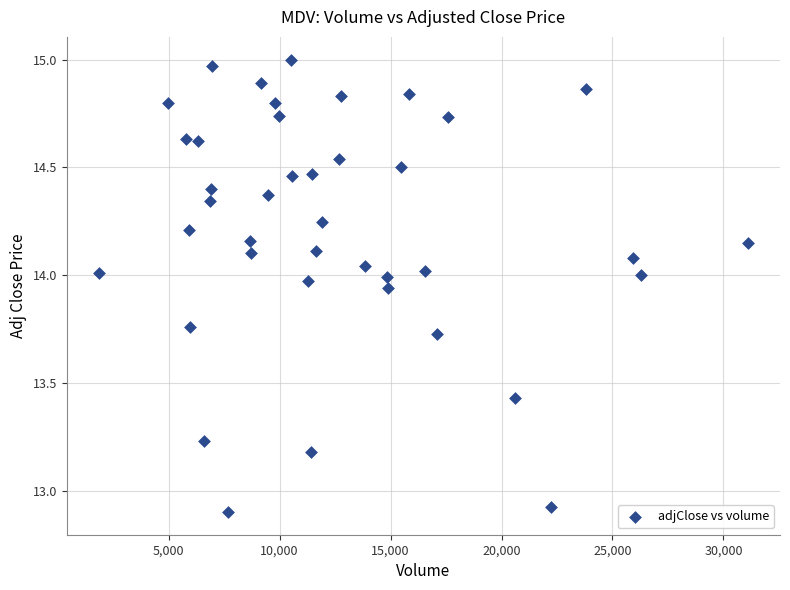

What is the range of Y values (max minus min)?

2.1